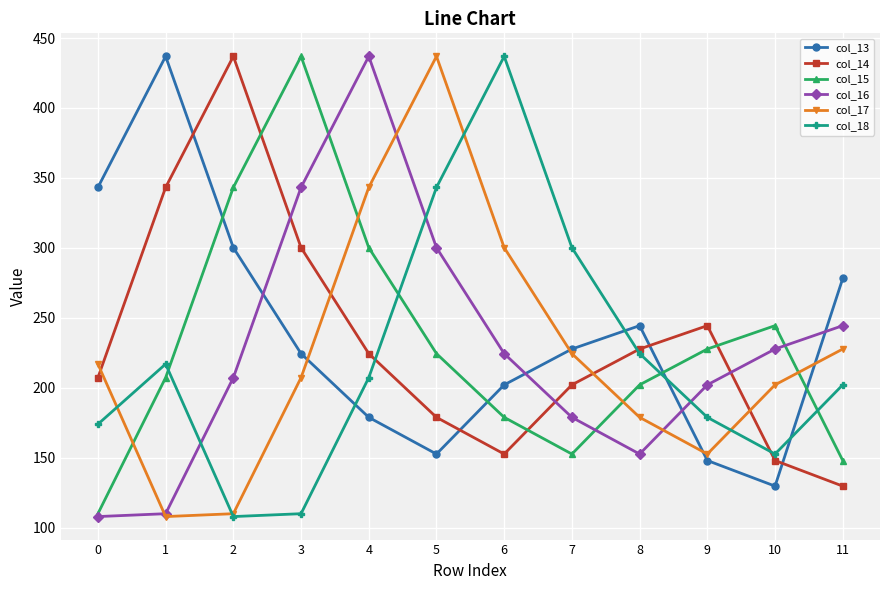

What is the average value of the col_14 series?

233.0